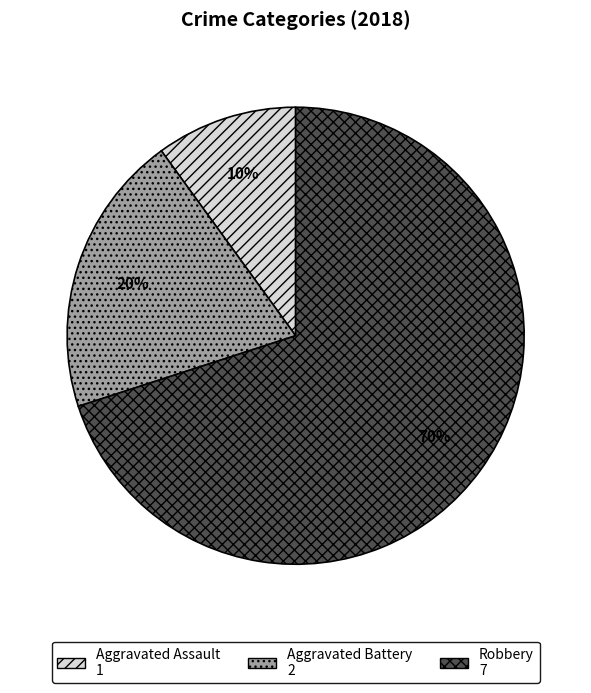

Is Robbery the majority of the pie?

Yes